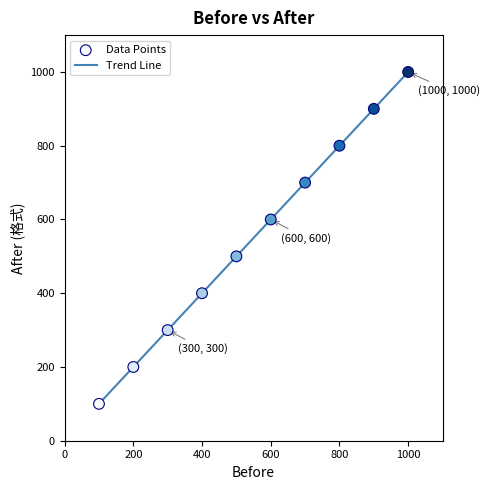

What is the difference between the maximum and minimum values?

900